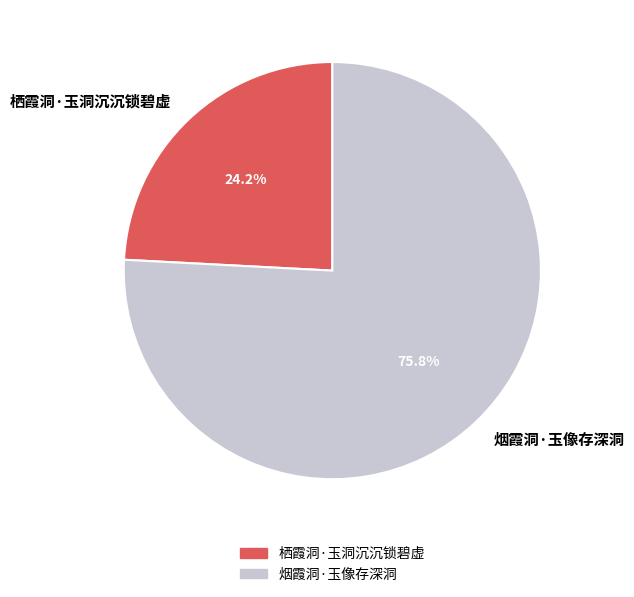

Is it true that 烟霞洞·玉像存深洞 is 76% of the pie?

True